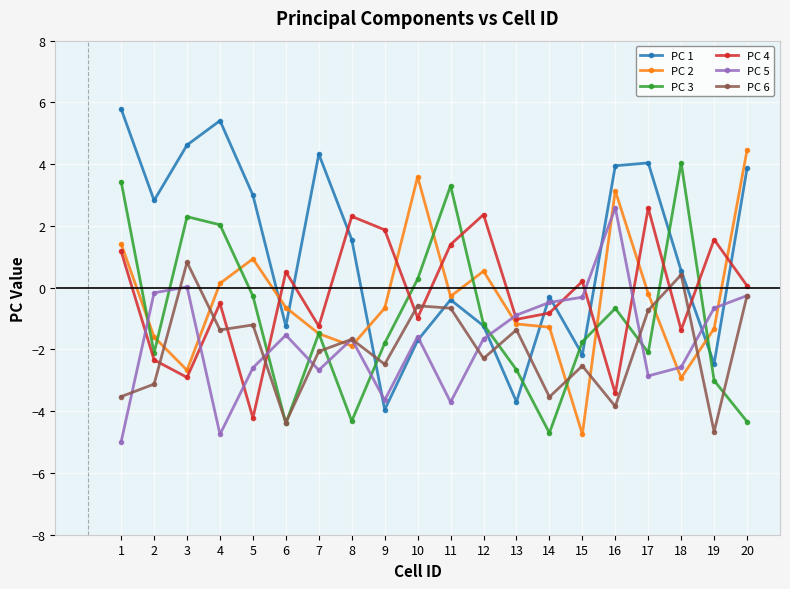

What is the average value of the PC 5 series?

-1.7